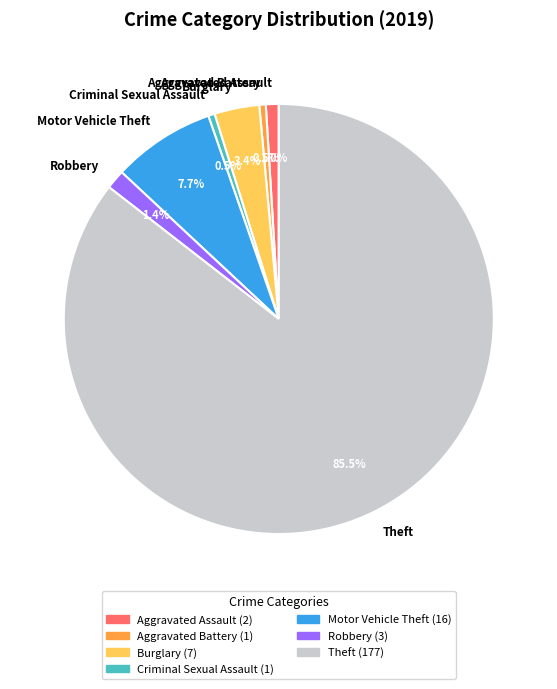

To the nearest percent, what portion does Motor Vehicle Theft represent?

8%